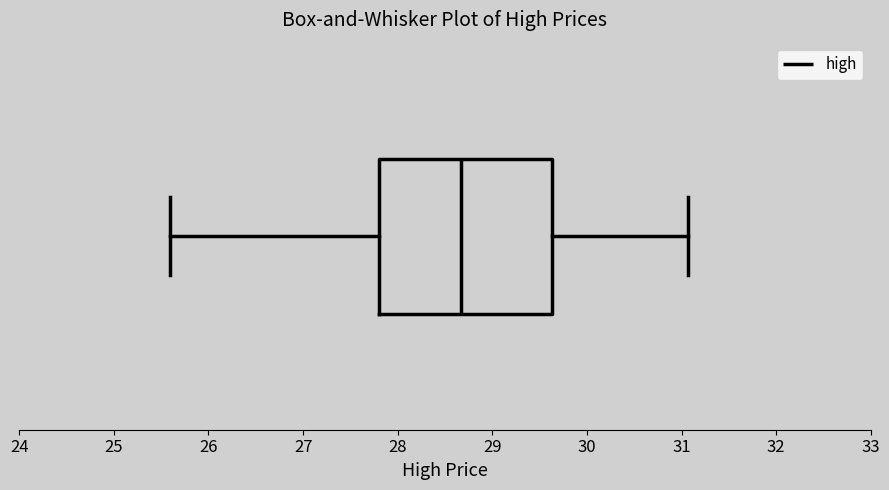

Where is the right edge of the box on the x-axis? The values are not printed on the chart, so give them approximately, as read against the axis.

29.6